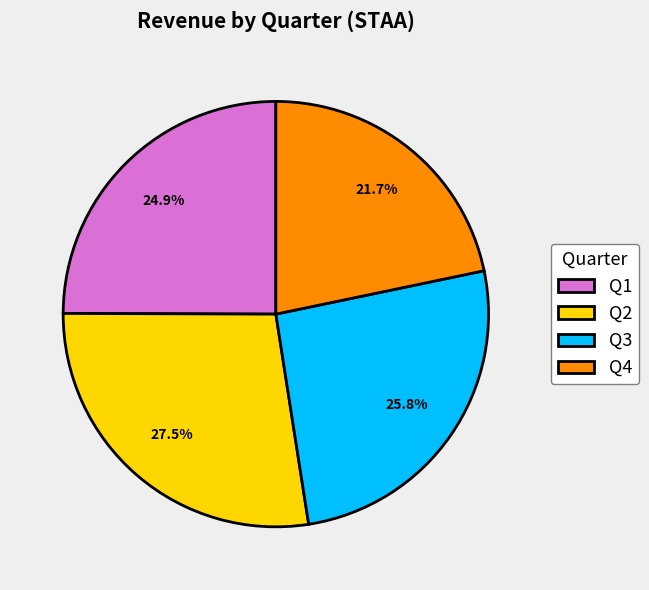

To the nearest percent, what is the difference between the largest and smallest slice percentages?

6%